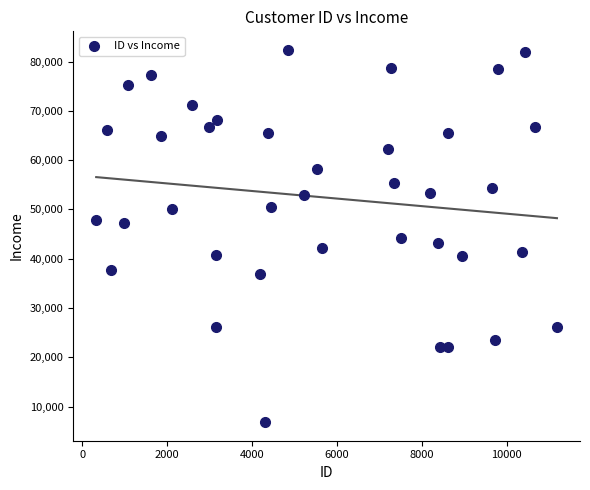

What is the range of X values (max minus min)?

10856